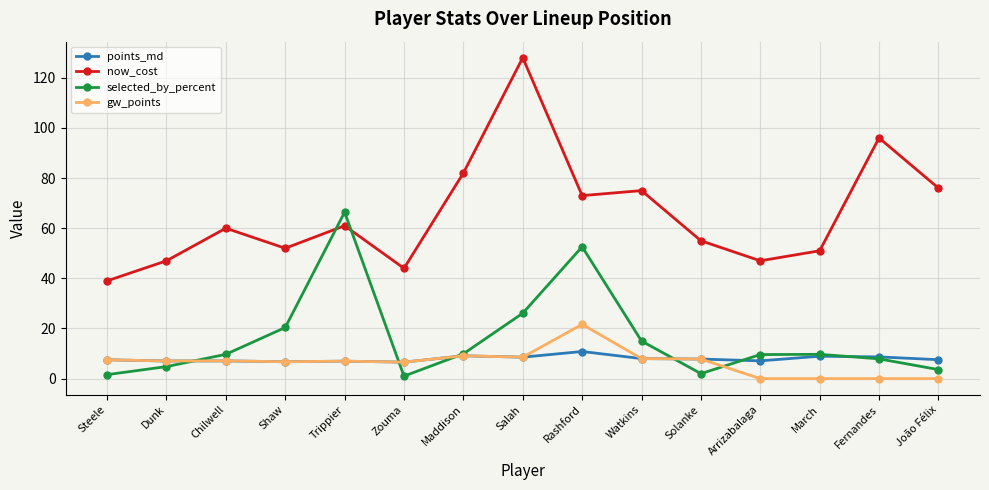

Which series changed the most between Shaw and Arrizabalaga?

selected_by_percent